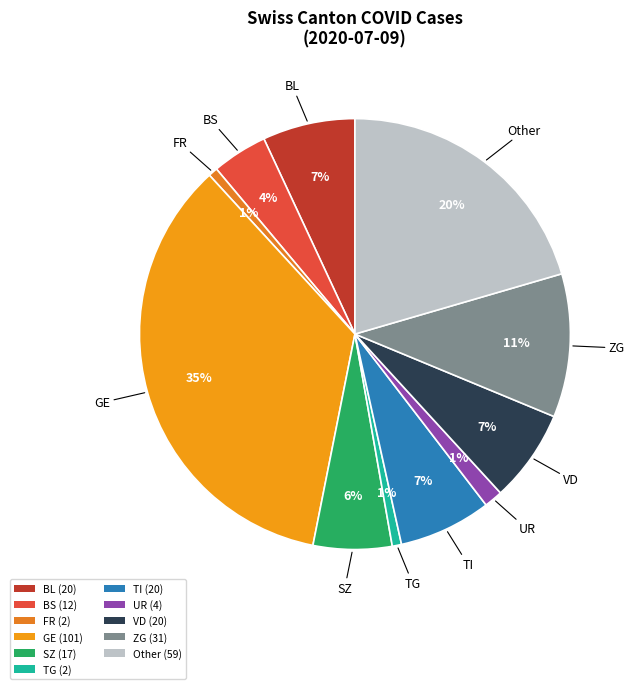

To the nearest percent, what is the average slice percentage?

9%